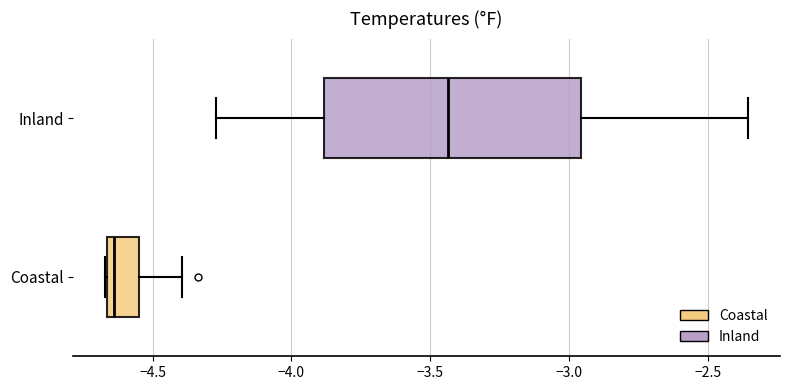

Reading bottom to top, transcribe this box plot: for each box, give where its median line is, the range the box spans, and where its two whiskers end, as read against the x-axis. The values are not printed on the chart, so give them approximately, as read against the axis.

Coastal: median -4.65 (just right of the box's left edge), box -4.65 to -4.55, whiskers -4.65 to -4.40
Inland: median -3.45, box -3.90 to -2.95, whiskers -4.25 to -2.35